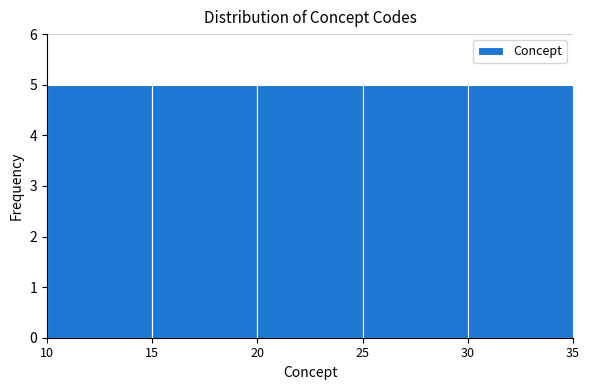

How tall is the bar that spans 30 to 35 on the x-axis? The values are not printed on the chart, so give them approximately, as read against the axis.

5